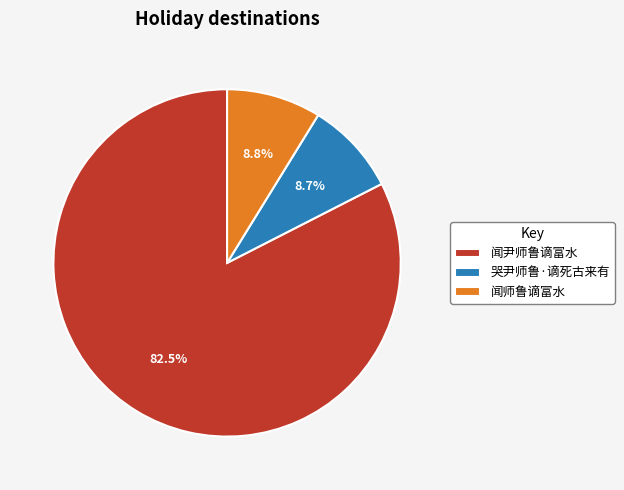

What percentage is NOT represented by 哭尹师鲁·谪死古来有?

91.3%